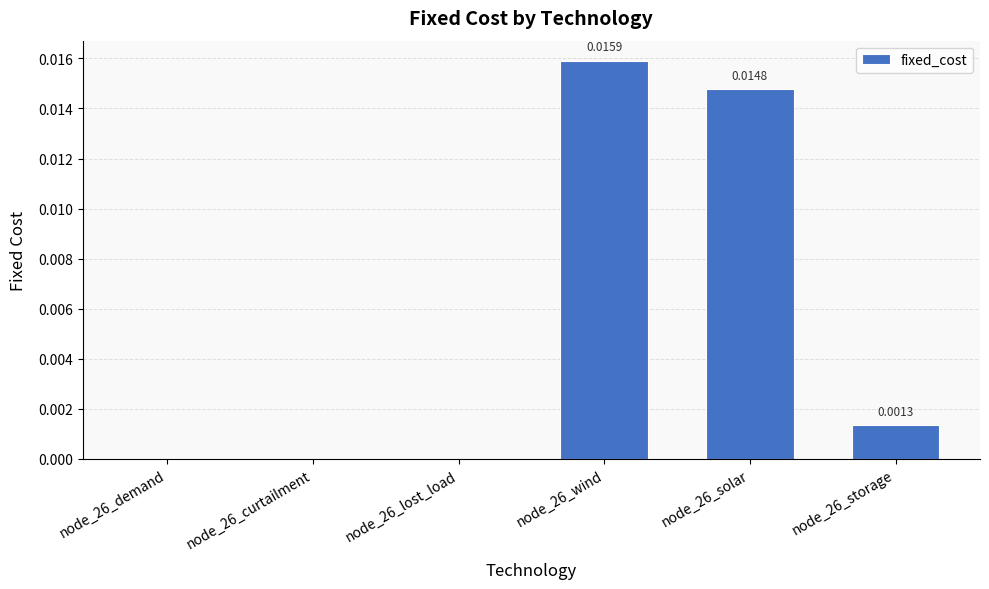

Between node_26_wind and node_26_storage, which is larger?

node_26_wind